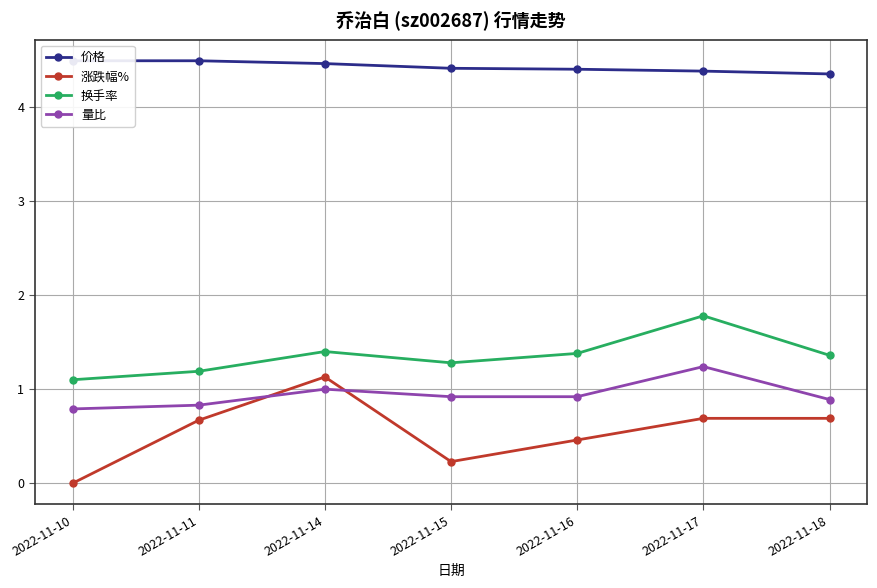

At 2022-11-18, list the series in order from smallest to largest.

涨跌幅%, 量比, 换手率, 价格